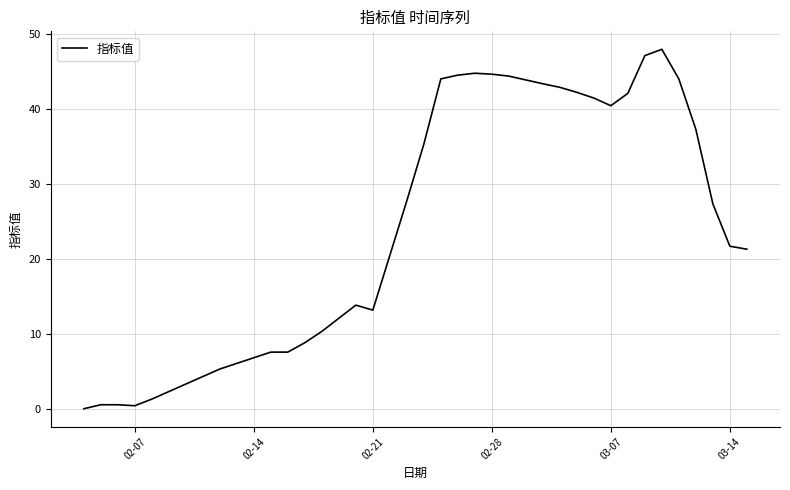

What is the maximum value shown in the chart?

47.9